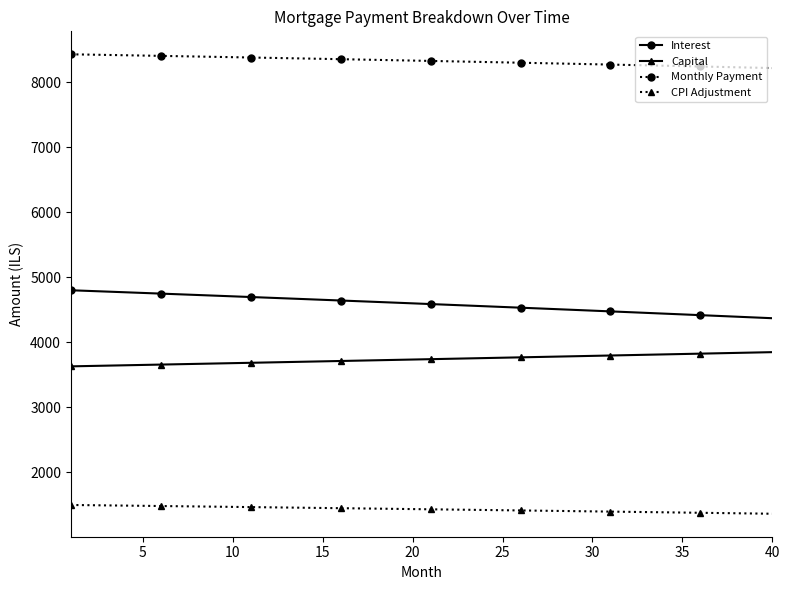

What are all the series names shown in the legend?

Interest, Capital, Monthly Payment, CPI Adjustment